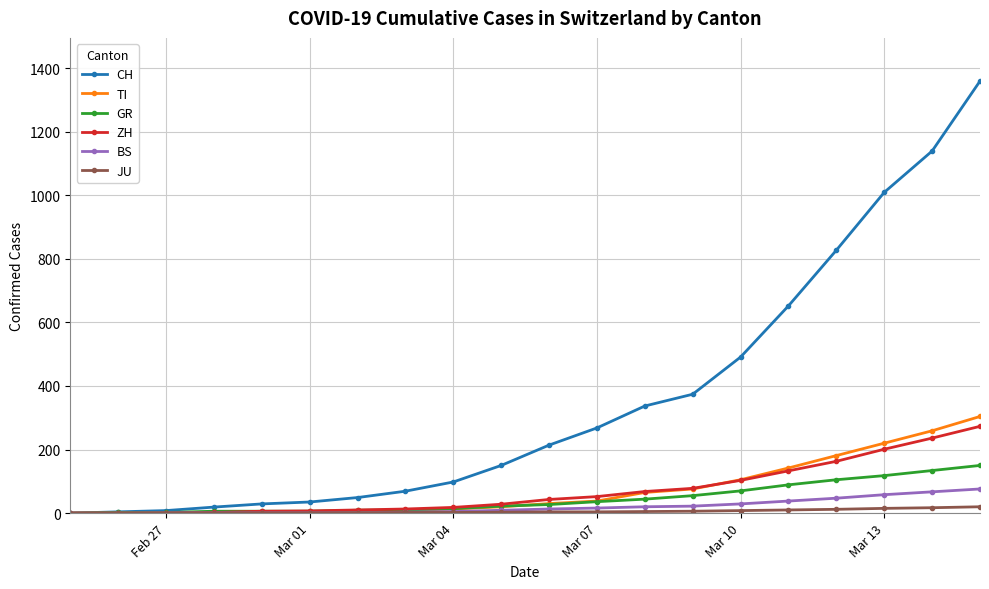

Which series has the largest range (max minus min)?

CH